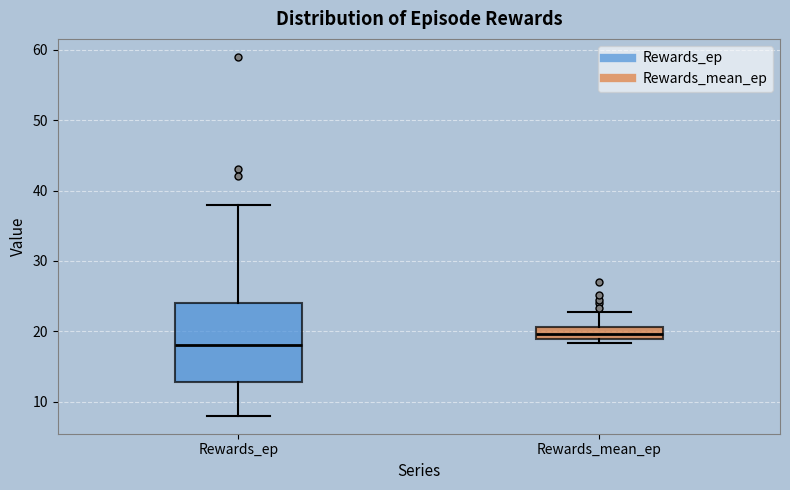

Reading left to right, read every box against the y-axis: the position of its median line, the range the box covers, and the ends of its whiskers. The values are not printed on the chart, so give them approximately, as read against the axis.

Rewards_ep: median 18, box 13 to 24, whiskers 8 to 38
Rewards_mean_ep: median 20, box 19 to 21, whiskers 18 to 23